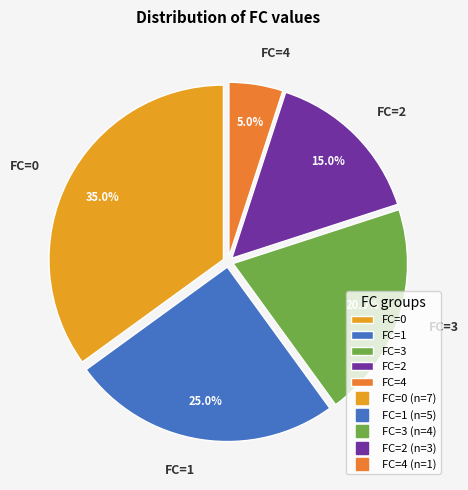

Between FC=1 and FC=3, which is larger?

FC=1